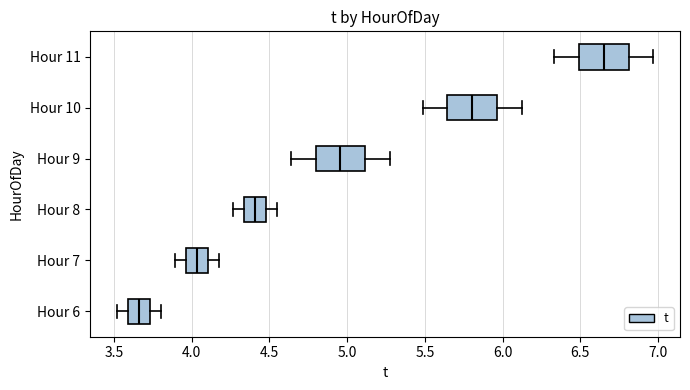

Reading bottom to top, read every box against the x-axis: the position of its median line, the range the box covers, and the ends of its whiskers. The values are not printed on the chart, so give them approximately, as read against the axis.

Hour 6: median 3.65, box 3.60 to 3.75, whiskers 3.50 to 3.80
Hour 7: median 4.05, box 3.95 to 4.10, whiskers 3.90 to 4.15
Hour 8: median 4.40, box 4.35 to 4.50, whiskers 4.25 to 4.55
Hour 9: median 4.95, box 4.80 to 5.10, whiskers 4.65 to 5.30
Hour 10: median 5.80, box 5.65 to 5.95, whiskers 5.50 to 6.10
Hour 11: median 6.65, box 6.50 to 6.80, whiskers 6.35 to 6.95